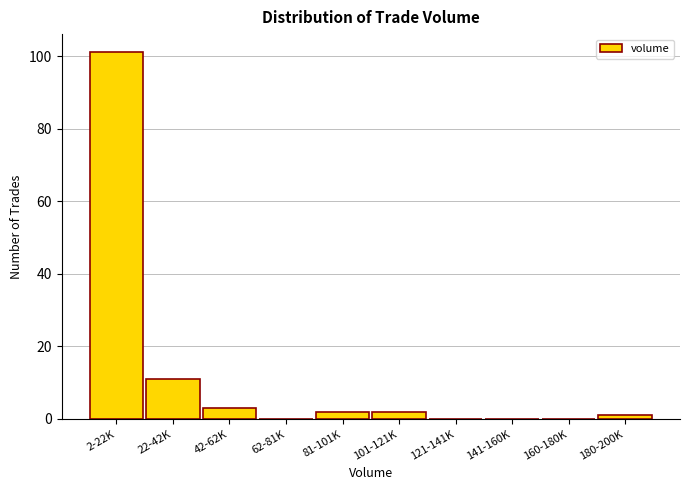

Reading left to right, what are all the values shown in this chart?

2-22K=101	22-42K=11	42-62K=3	62-81K=0	81-101K=2	101-121K=2	121-141K=0	141-160K=0	160-180K=0	180-200K=1